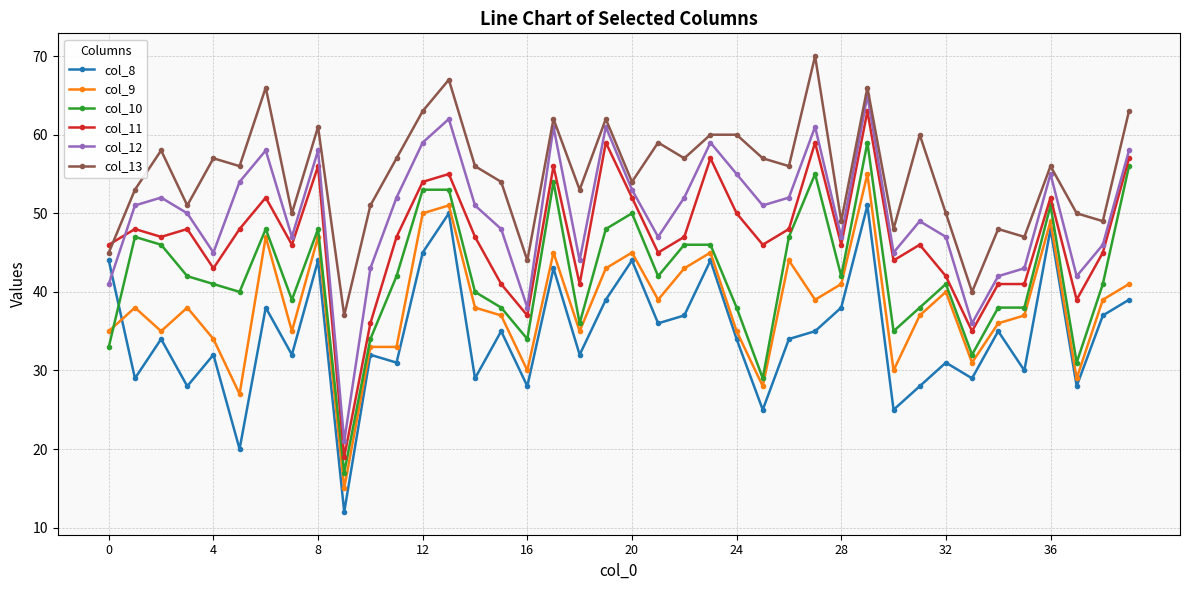

True or false: col_12 and col_9 intersect in this chart.

False